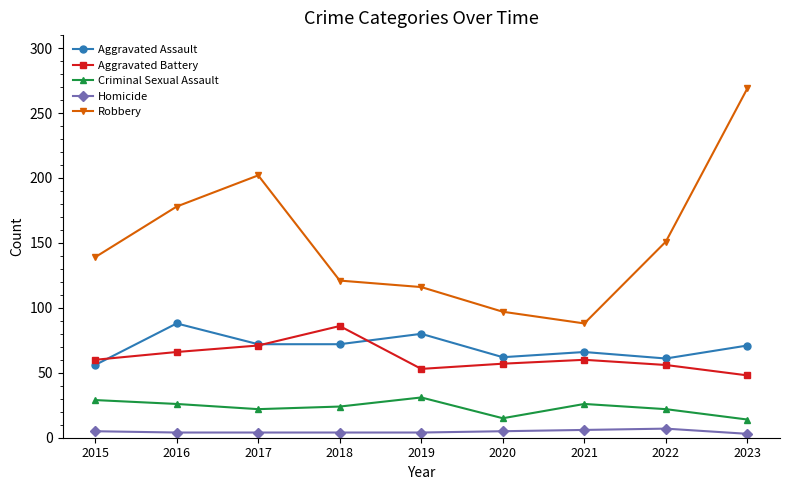

True or false: Criminal Sexual Assault has more than 2 interior local peaks.

False